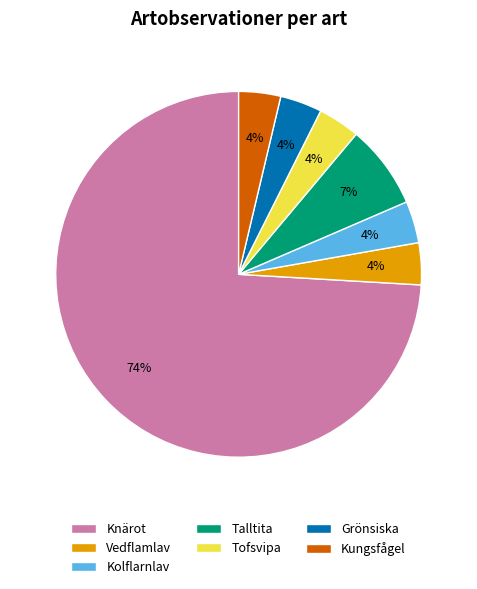

Count the number of slices in the pie.

7